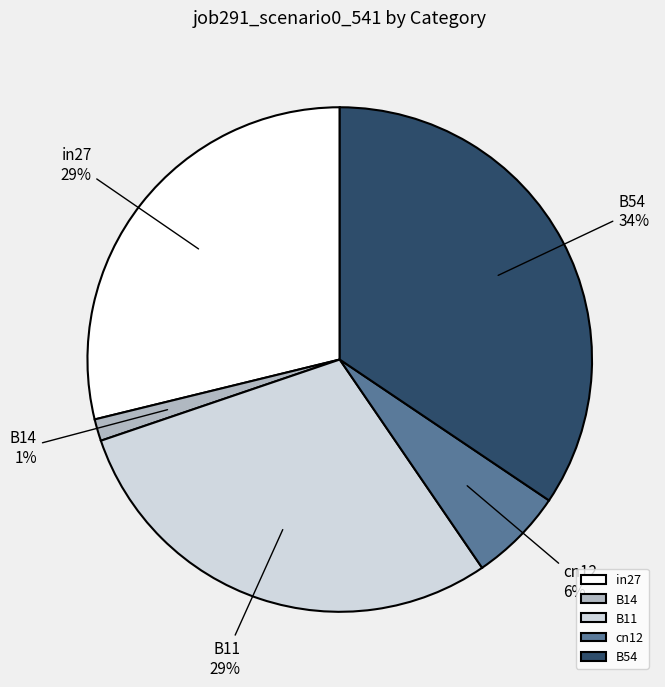

To the nearest percent, what portion does B14 represent?

1%